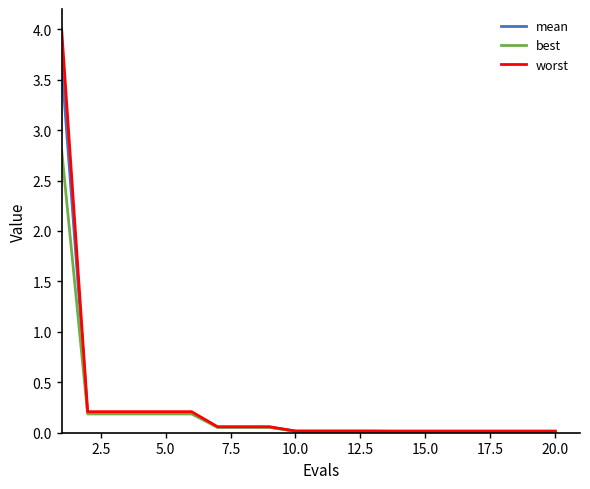

What is the maximum value for worst?

4.0